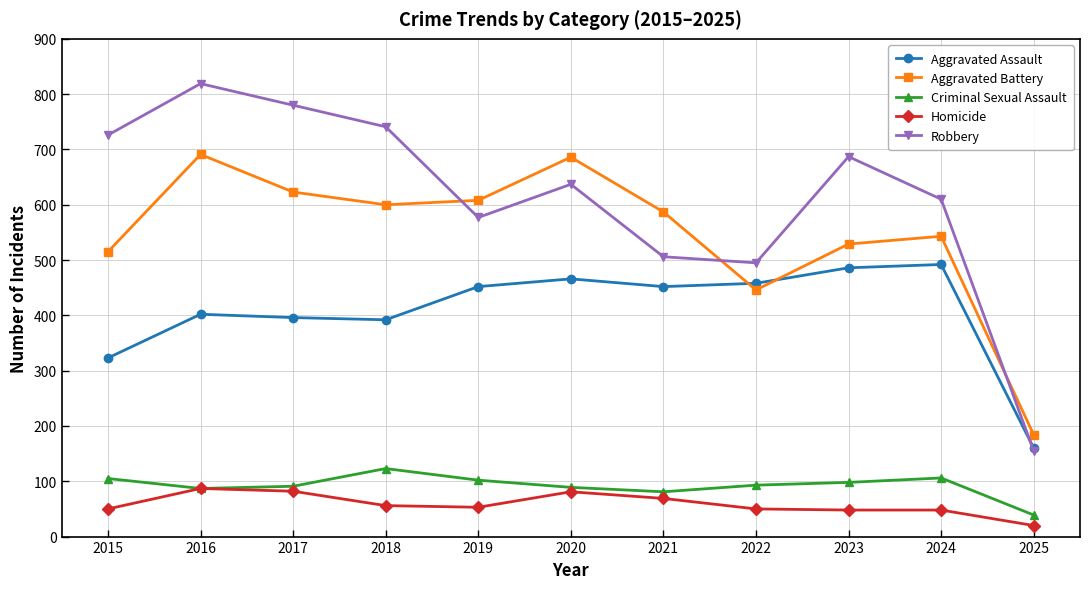

At how many categories does at least one series exceed 332?

10